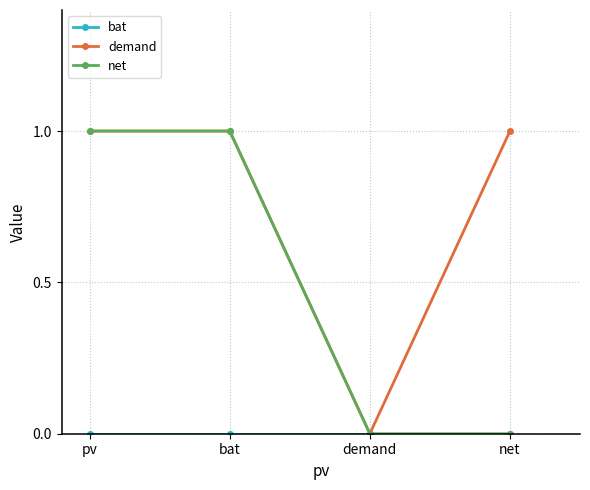

Is it true that demand equals 2 at net?

False